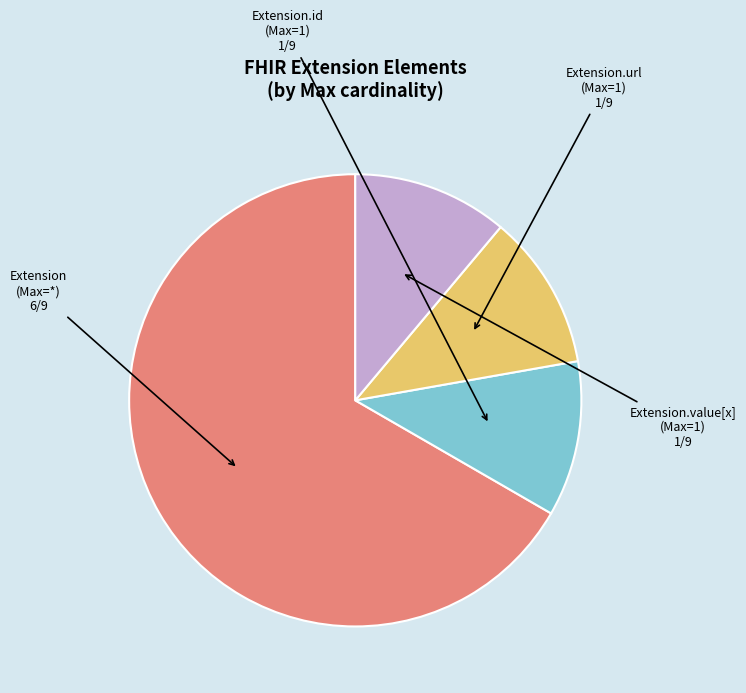

Is there any slice that represents more than half of the pie?

Yes